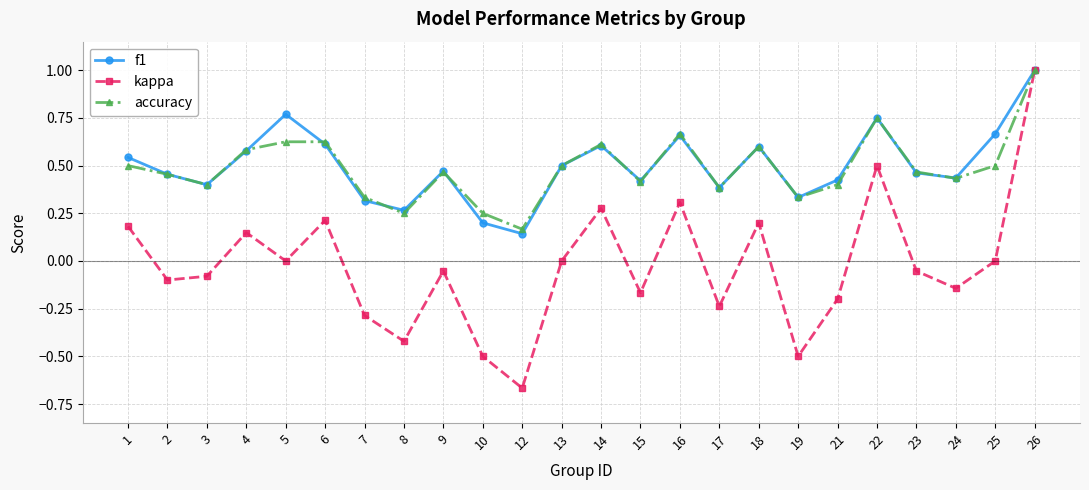

At which label does kappa first exceed 0?

1